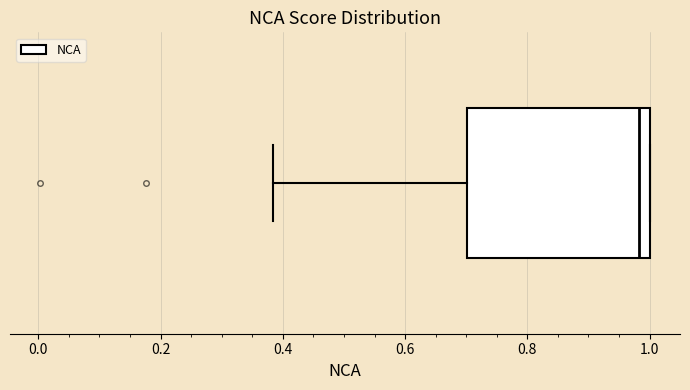

Where does the median line of the box sit on the x-axis? The values are not printed on the chart, so give them approximately, as read against the axis.

0.98